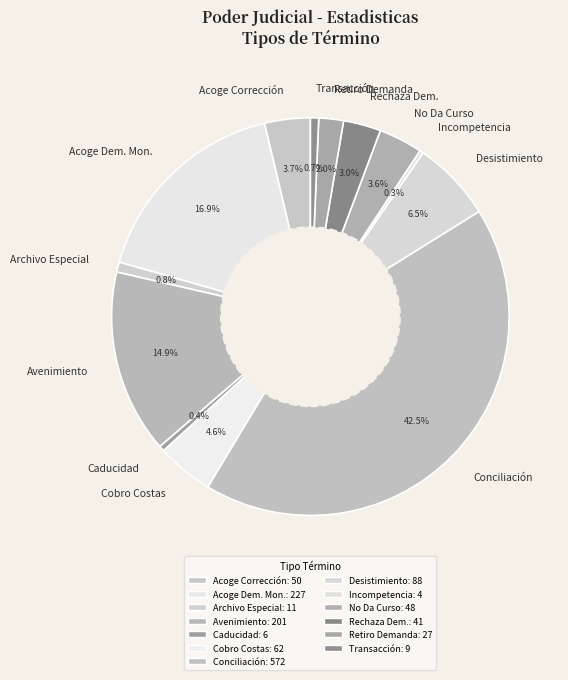

To the nearest percent, what is the difference between the largest and smallest slice percentages?

42%